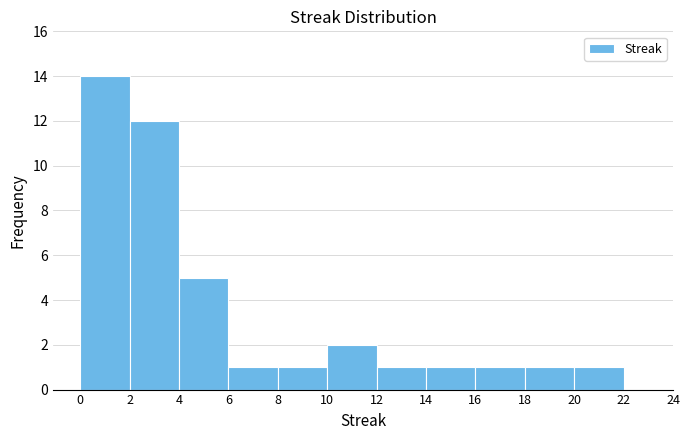

Reading left to right, transcribe this chart: for each bar, give the range it covers on the x-axis and its height. The values are not printed on the chart, so give them approximately, as read against the axis.

0 to 2: 14
2 to 4: 12
4 to 6: 5
6 to 8: 1
8 to 10: 1
10 to 12: 2
12 to 14: 1
14 to 16: 1
16 to 18: 1
18 to 20: 1
20 to 22: 1